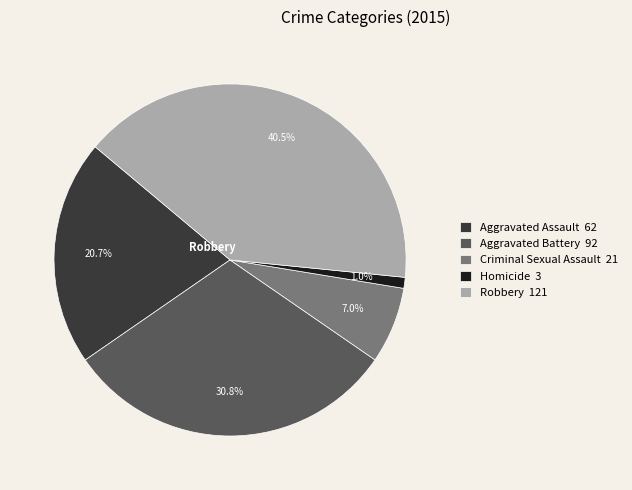

How many segments does this pie chart have?

5